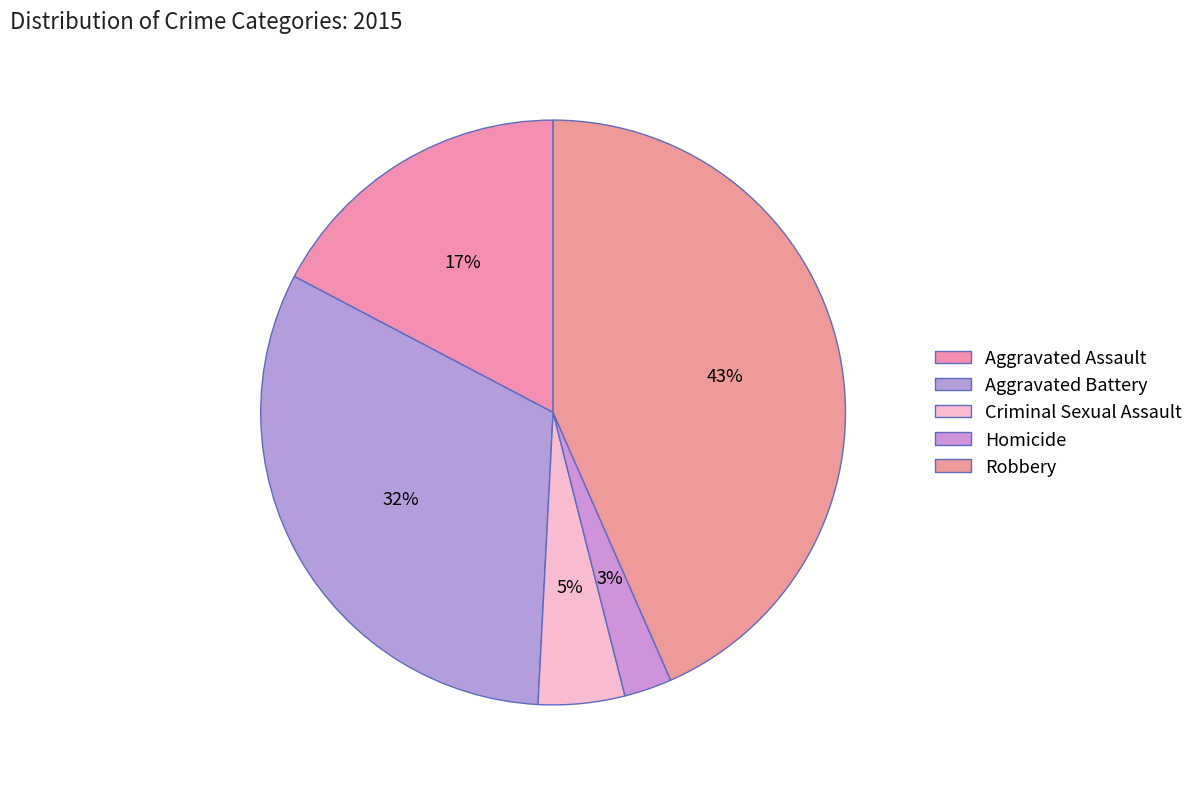

Is it true that Criminal Sexual Assault is 10% of the pie?

False